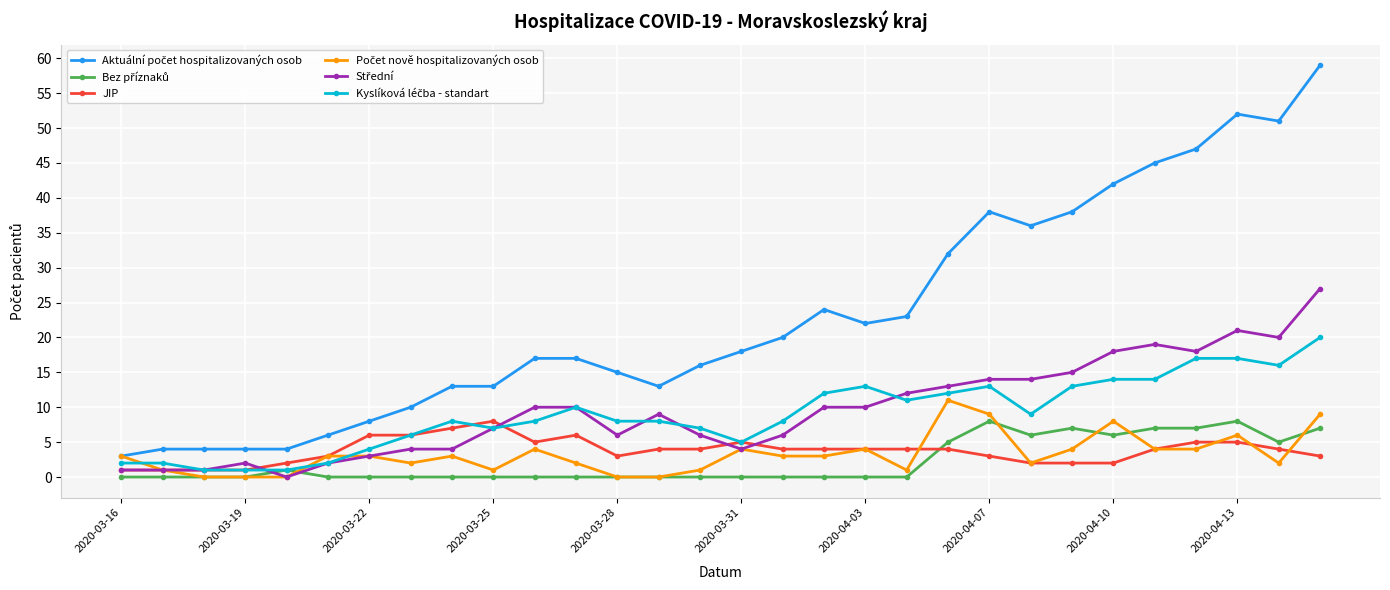

What is the average value of the JIP series?

4